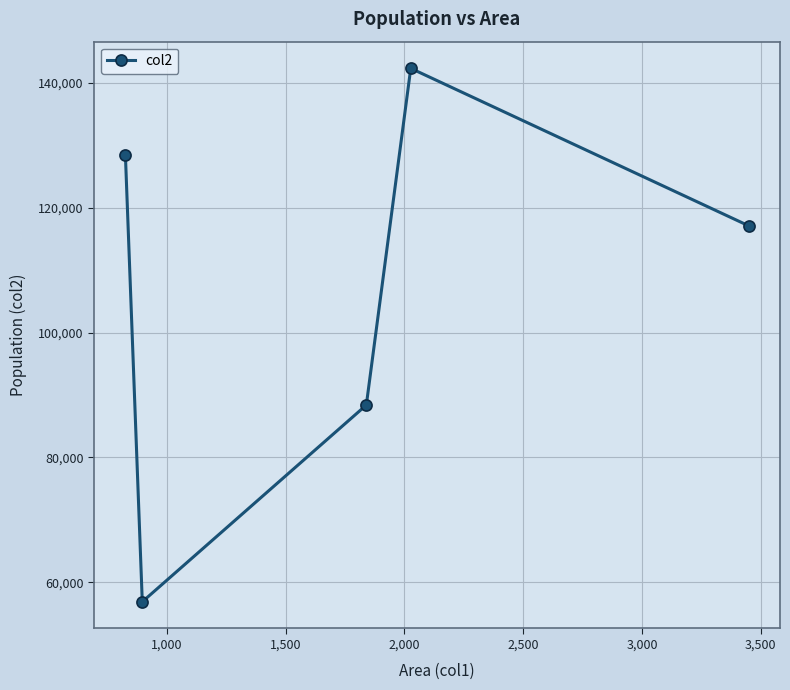

What is the value of the 2nd point from the left?

56875